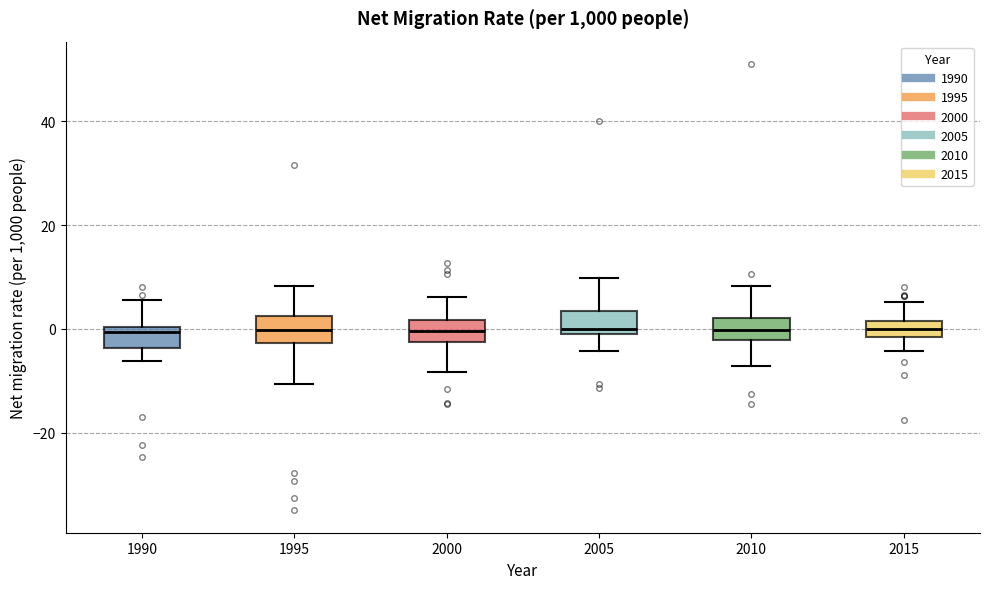

Reading left to right, read every box against the y-axis: the position of its median line, the range the box covers, and the ends of its whiskers. The values are not printed on the chart, so give them approximately, as read against the axis.

1990: median 0 (just below the box's upper edge), box -4 to 0, whiskers -6 to 6
1995: median 0, box -2 to 2, whiskers -10 to 8
2000: median 0, box -2 to 2, whiskers -8 to 6
2005: median 0, box -2 to 4, whiskers -4 to 10
2010: median 0, box -2 to 2, whiskers -8 to 8
2015: median 0, box -2 to 2, whiskers -4 to 6